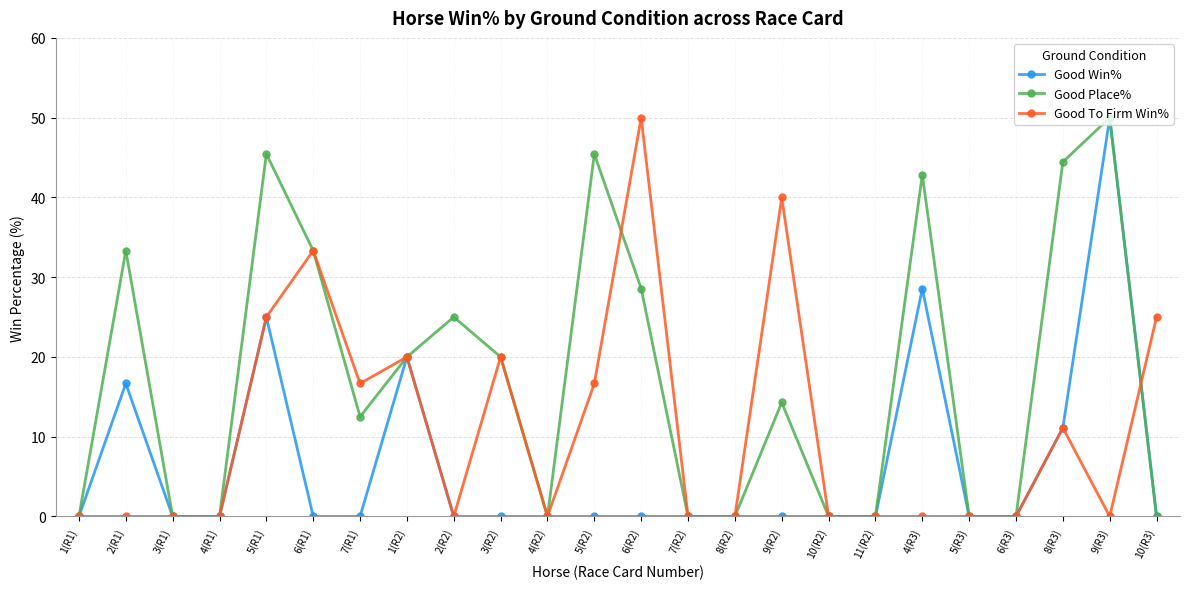

Is this an area chart (filled region under the line)?

No